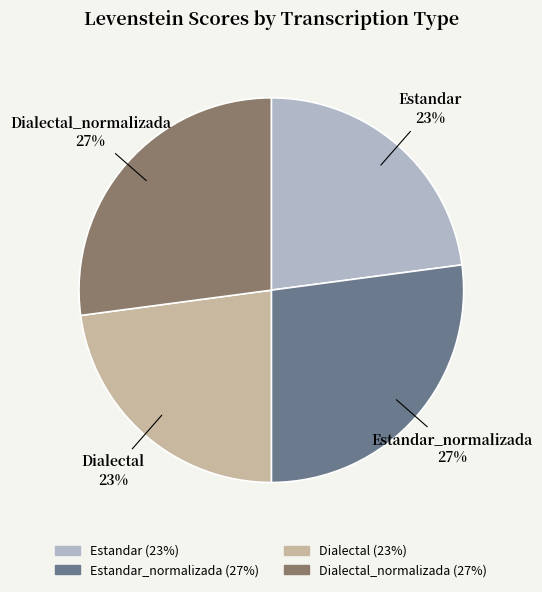

Is there any slice that represents more than half of the pie?

No